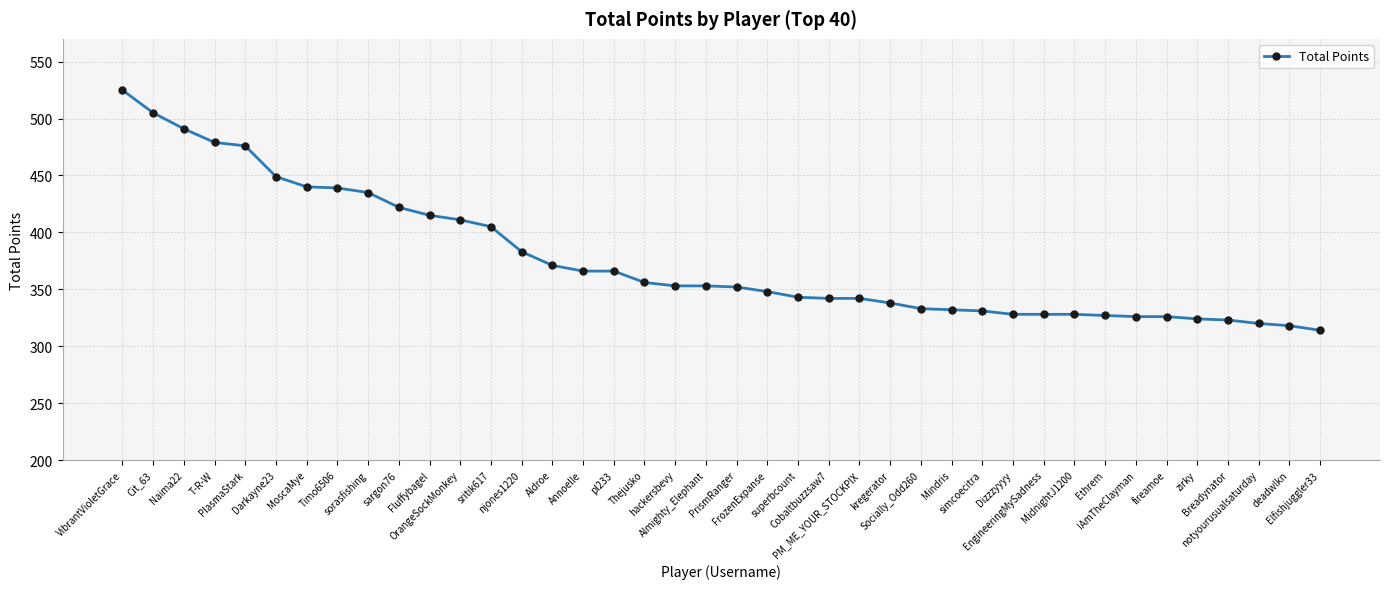

Is this an area chart (filled region under the line)?

No